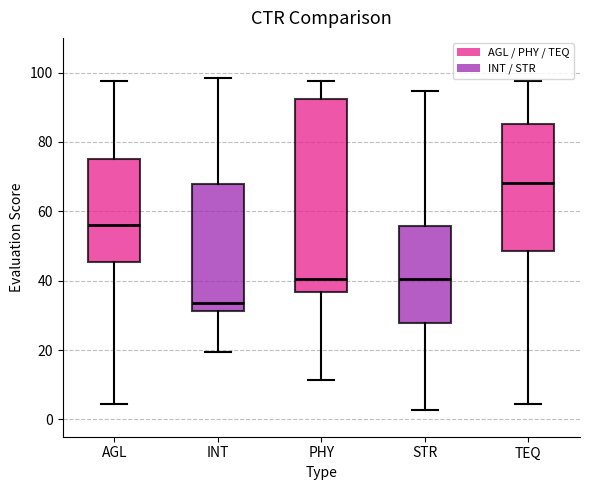

Comparing the boxes themselves (not the whiskers), which one is the tallest?

PHY